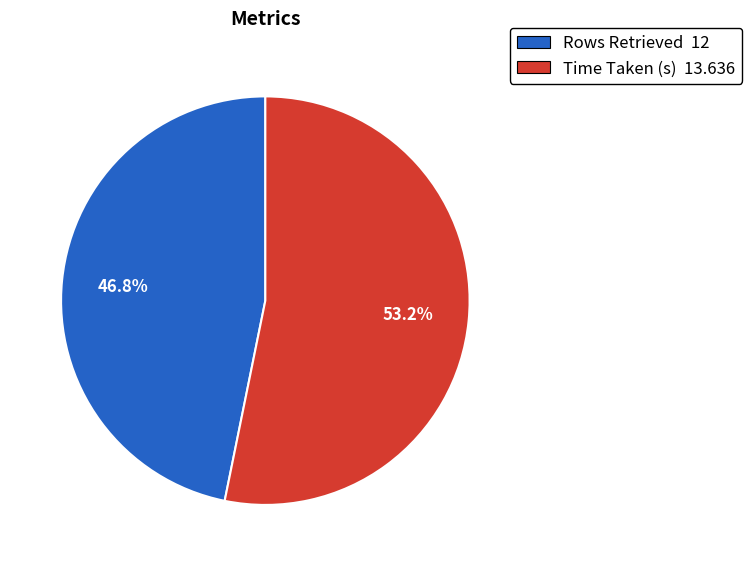

What is the smallest slice in the pie chart?

Rows Retrieved